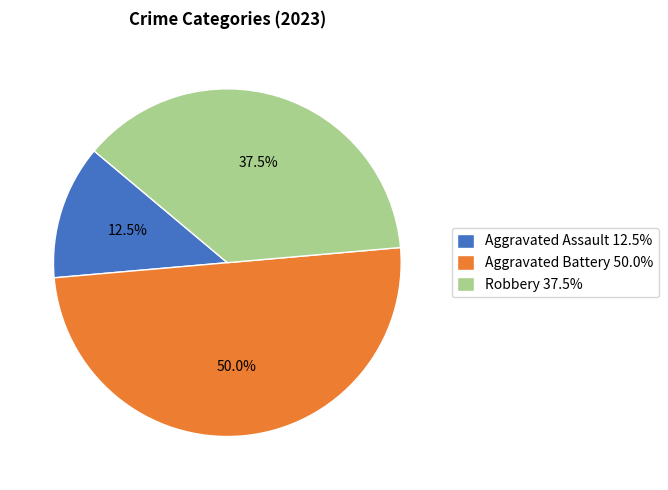

How many slices are in this pie chart?

3